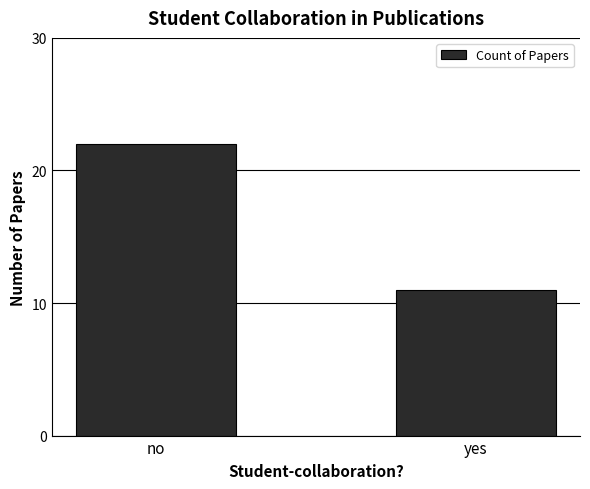

True or false: the data shows 22 at no.

True